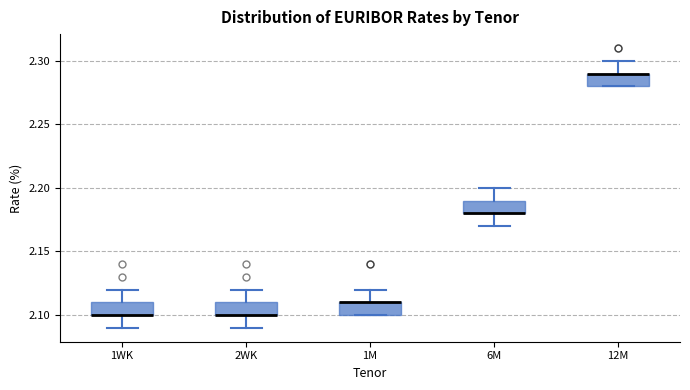

Reading left to right, transcribe this box plot: for each box, give where its median line is, the range the box spans, and where its two whiskers end, as read against the y-axis. The values are not printed on the chart, so give them approximately, as read against the axis.

1WK: median 2.10 (drawn on the box's lower edge), box 2.10 to 2.11, whiskers 2.09 to 2.12
2WK: median 2.10 (drawn on the box's lower edge), box 2.10 to 2.11, whiskers 2.09 to 2.12
1M: median 2.11 (drawn on the box's upper edge), box 2.10 to 2.11, whiskers 2.10 to 2.12
6M: median 2.18 (drawn on the box's lower edge), box 2.18 to 2.19, whiskers 2.17 to 2.20
12M: median 2.29 (drawn on the box's upper edge), box 2.28 to 2.29, whiskers 2.28 to 2.30